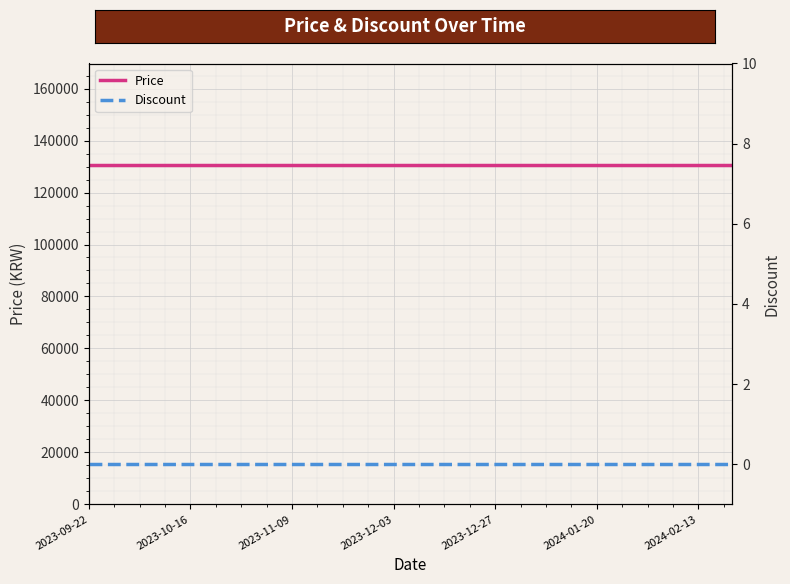

At how many categories does at least one series exceed 11209?

20